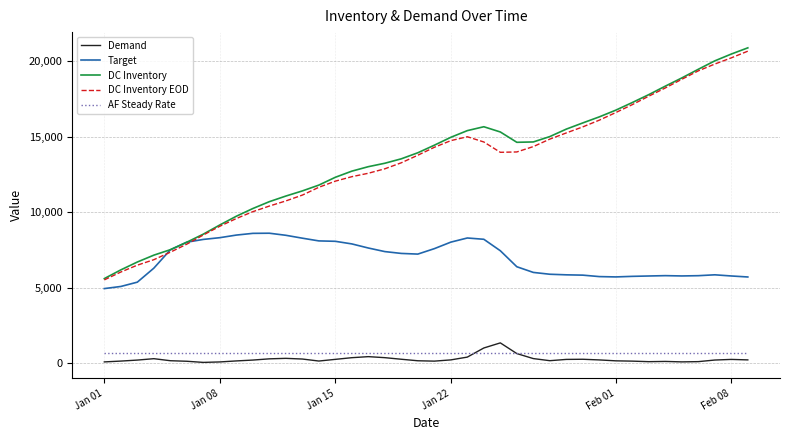

True or false: DC Inventory and Demand intersect in this chart.

False